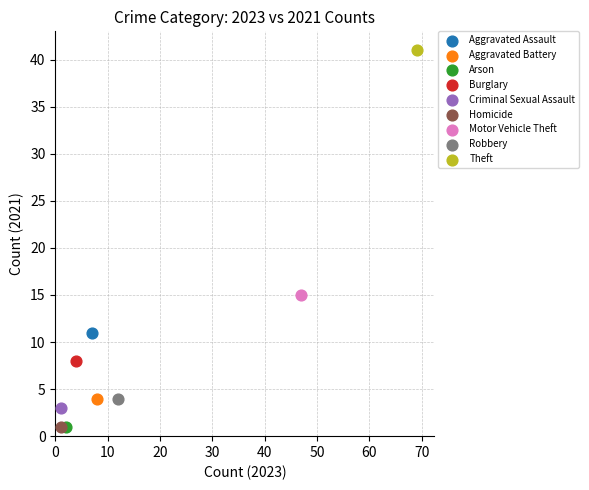

What are all the series names shown in the legend?

Aggravated Assault, Aggravated Battery, Arson, Burglary, Criminal Sexual Assault, Homicide, Motor Vehicle Theft, Robbery, Theft